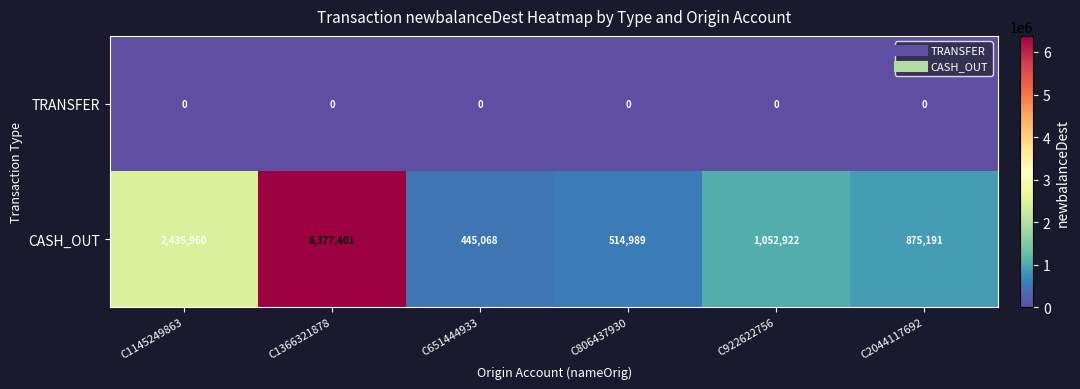

At C922622756, list the series in order from largest to smallest.

CASH_OUT, TRANSFER